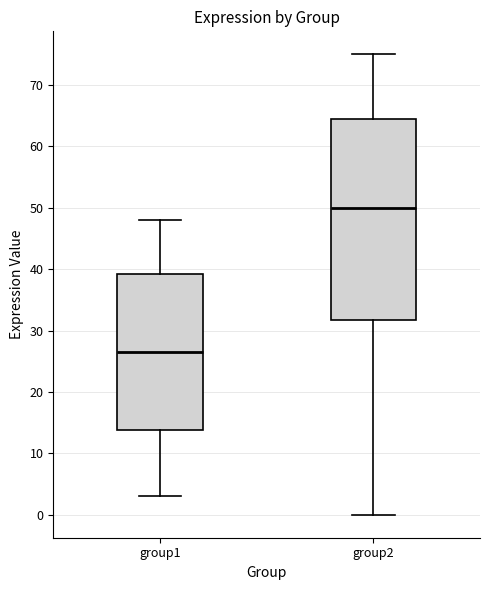

Reading left to right, transcribe this box plot: for each box, give where its median line is, the range the box spans, and where its two whiskers end, as read against the y-axis. The values are not printed on the chart, so give them approximately, as read against the axis.

group1: median 27, box 14 to 39, whiskers 3 to 48
group2: median 50, box 32 to 65, whiskers 0 to 75